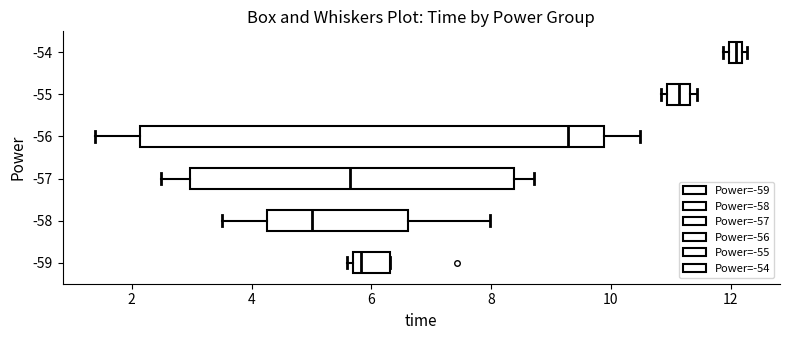

Which box has the furthest to the left median line?

-58